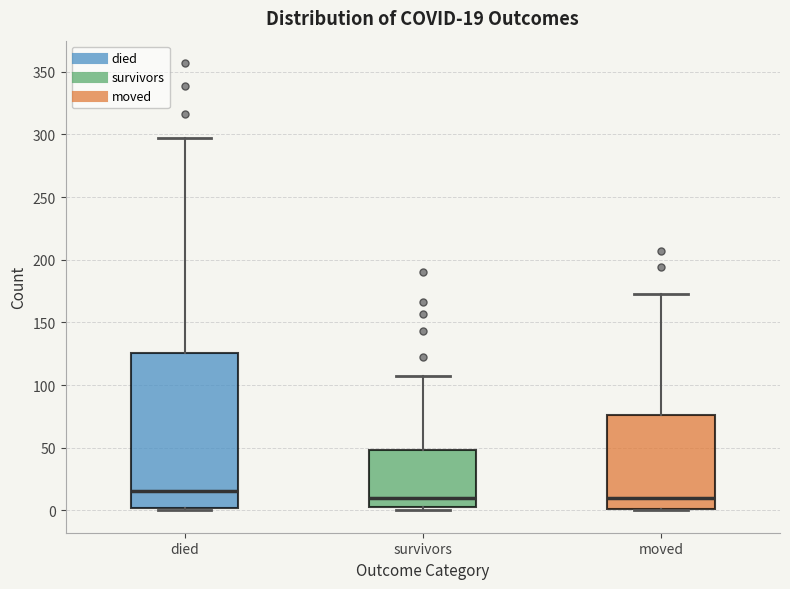

Comparing the boxes themselves (not the whiskers), which one is the tallest?

died